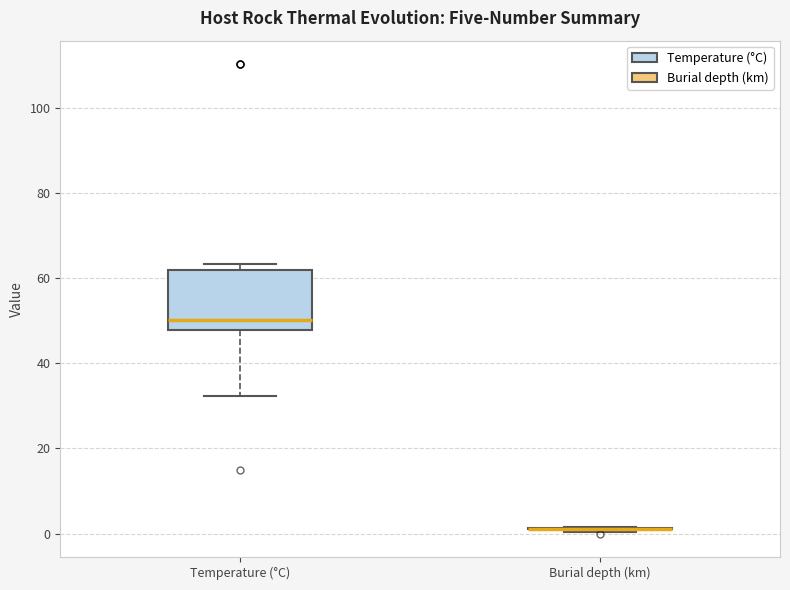

Reading left to right, transcribe this box plot: for each box, give where its median line is, the range the box spans, and where its two whiskers end, as read against the y-axis. The values are not printed on the chart, so give them approximately, as read against the axis.

Temperature (°C): median 50, box 48 to 62, whiskers 32 to 64
Burial depth (km): box collapsed to a line at 2, whiskers 0 to 2